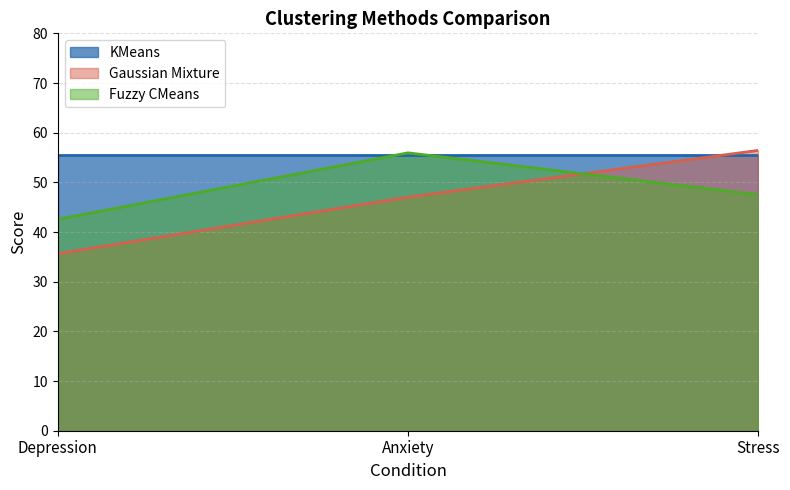

How many data points in Gaussian Mixture are above 47?

2